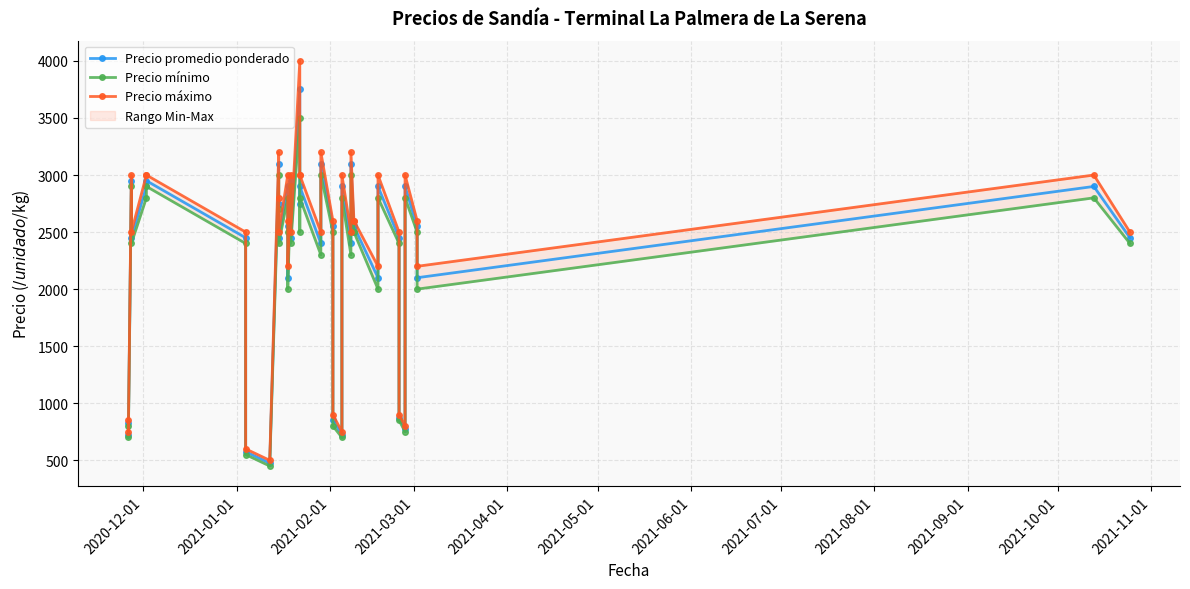

Is the value of Precio promedio ponderado at 2021-02-01 greater than the value of Precio mínimo at 26?

Yes